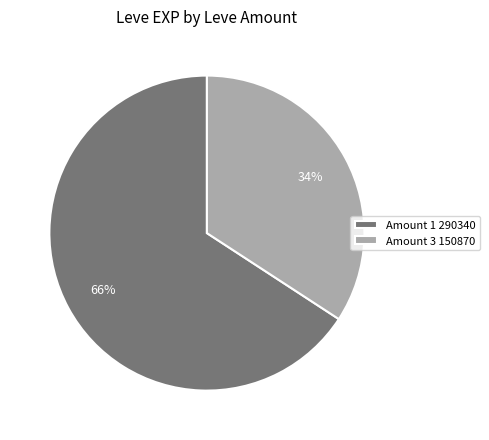

Is there any slice that represents more than half of the pie?

Yes